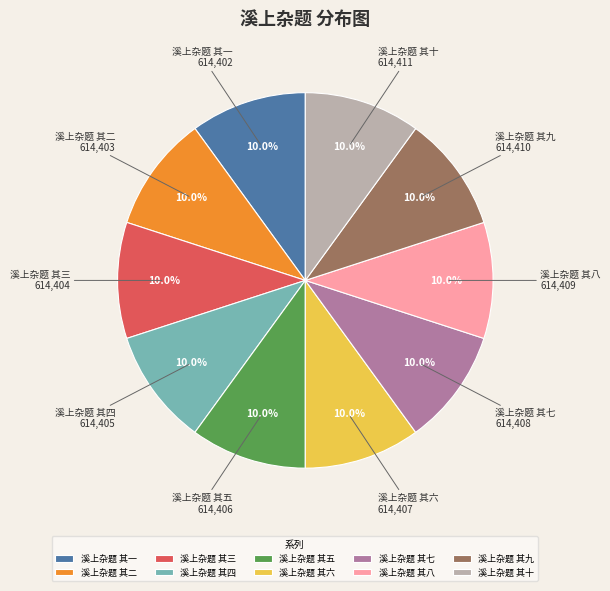

To the nearest percent, what is the combined percentage of 溪上杂题 其七 and 溪上杂题 其五?

20%